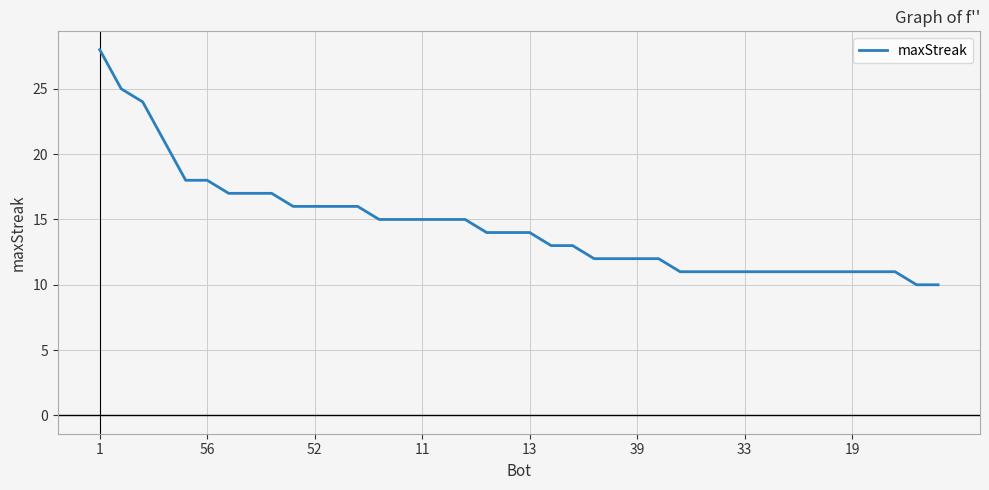

What is the difference between the maximum and minimum values?

18